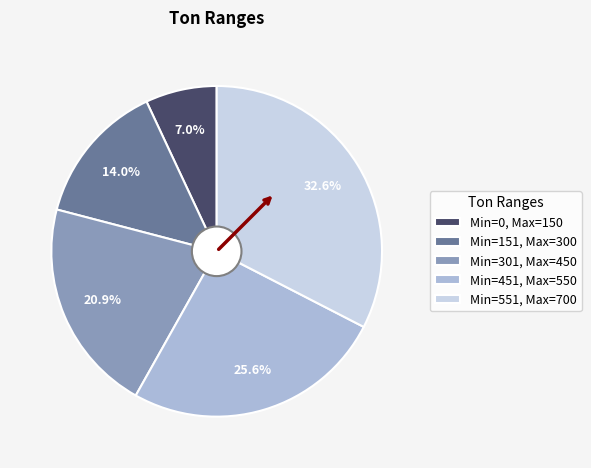

Combined, what portion of the pie is Min=0, Max=150 and Min=301, Max=450?

27.9%